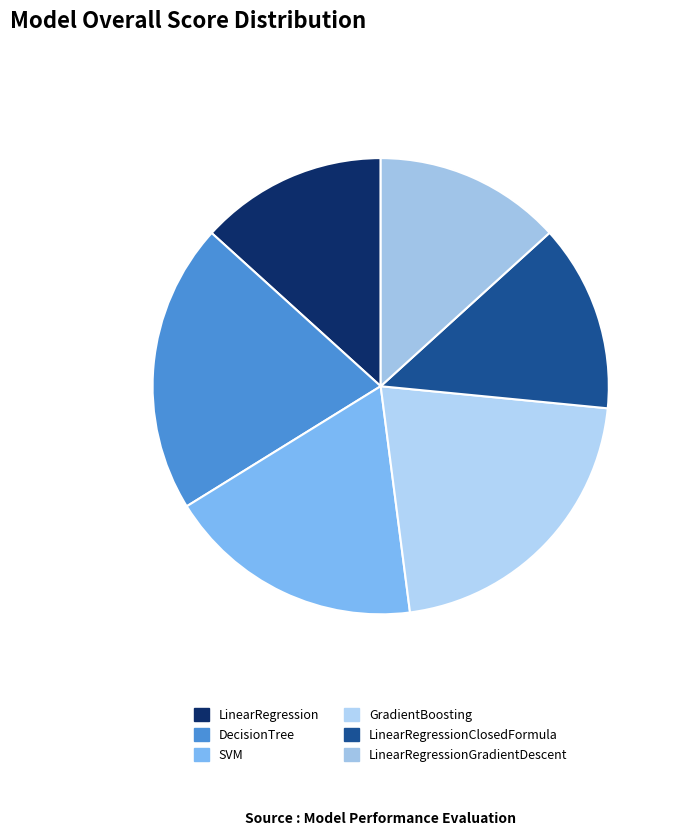

How many slices are in this pie chart?

6